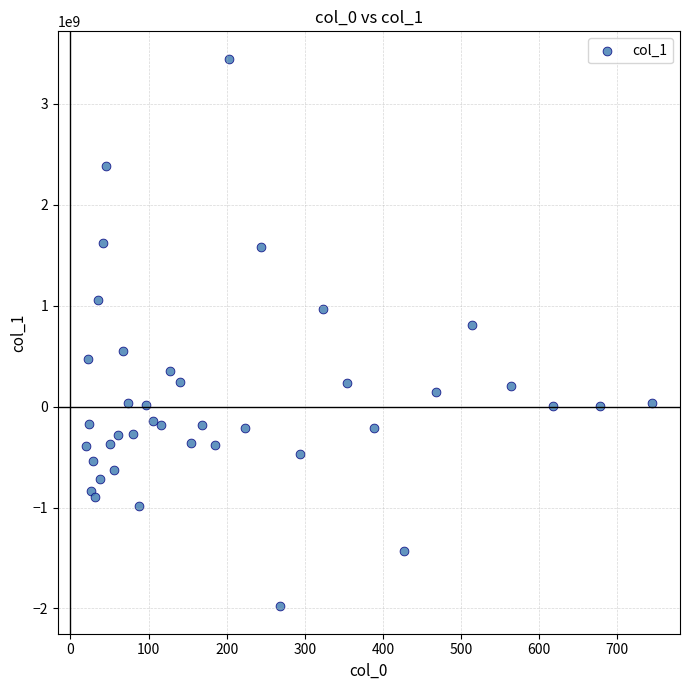

What Y value in the scatter plot is closest to 734037720?

812459686.5